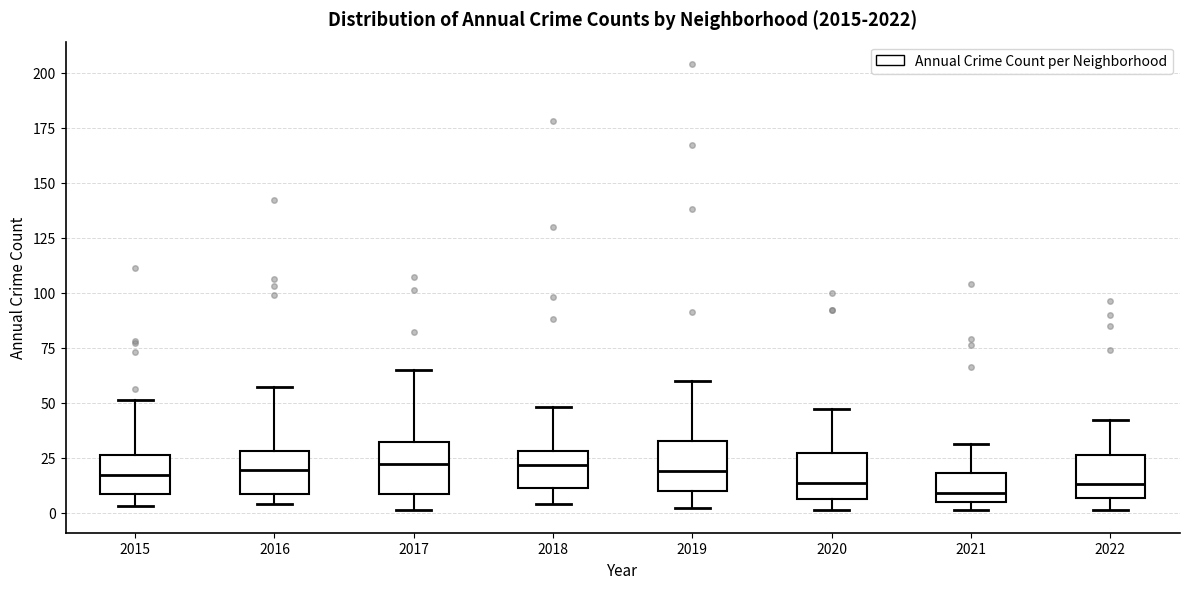

Where is the lower edge of the box at x = 2019 on the y-axis? The values are not printed on the chart, so give them approximately, as read against the axis.

10